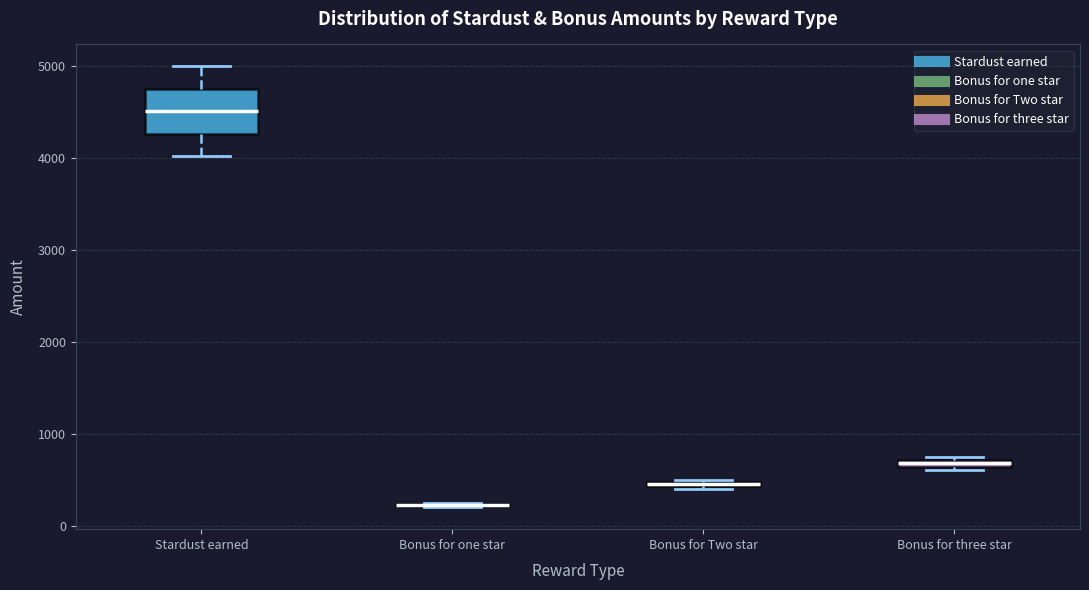

Comparing the boxes themselves (not the whiskers), which one is the tallest?

Stardust earned